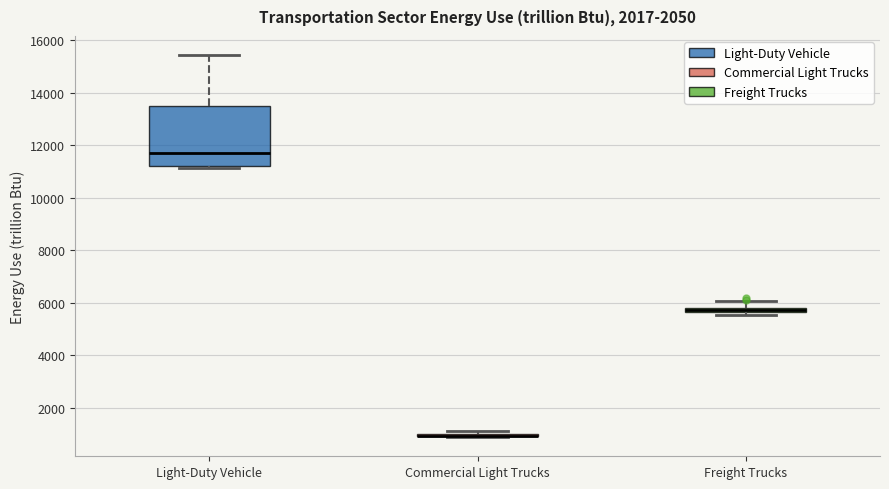

Where is the lower edge of the box for Light-Duty Vehicle on the y-axis? The values are not printed on the chart, so give them approximately, as read against the axis.

11200